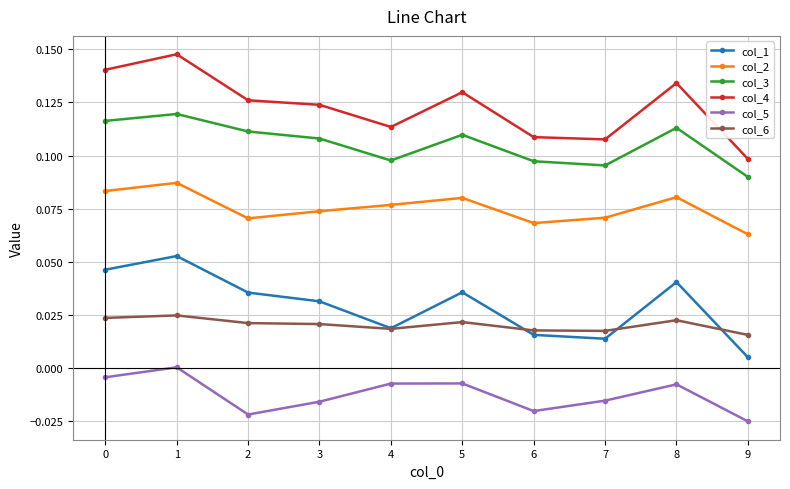

True or false: col_6 and col_5 cross at least once.

False